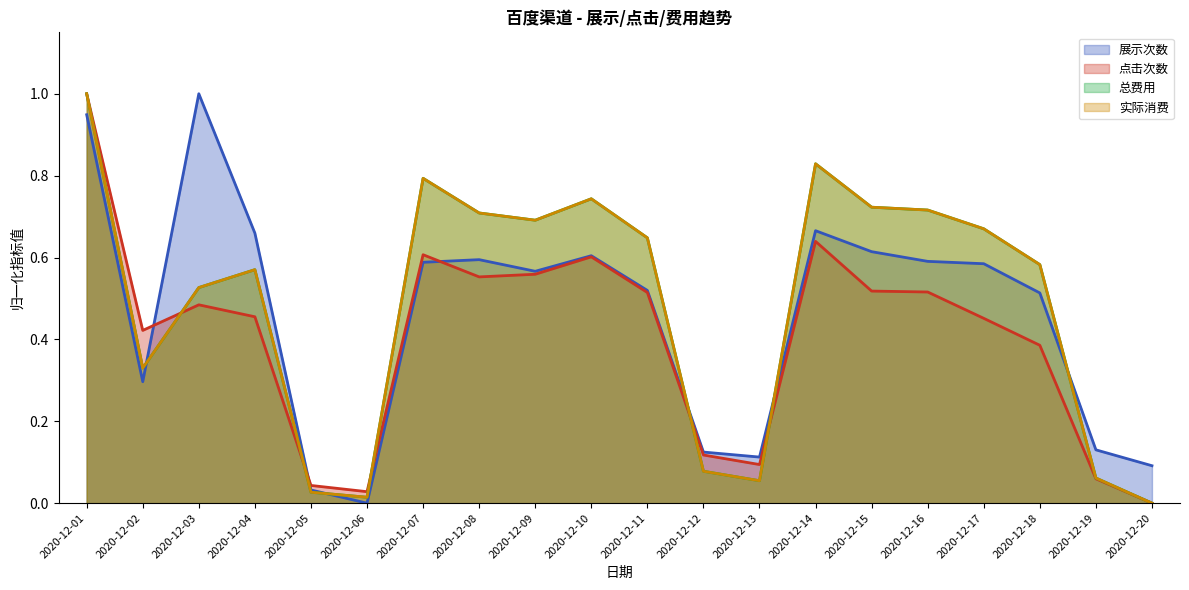

What is the average value of the 总费用 series?

0.5